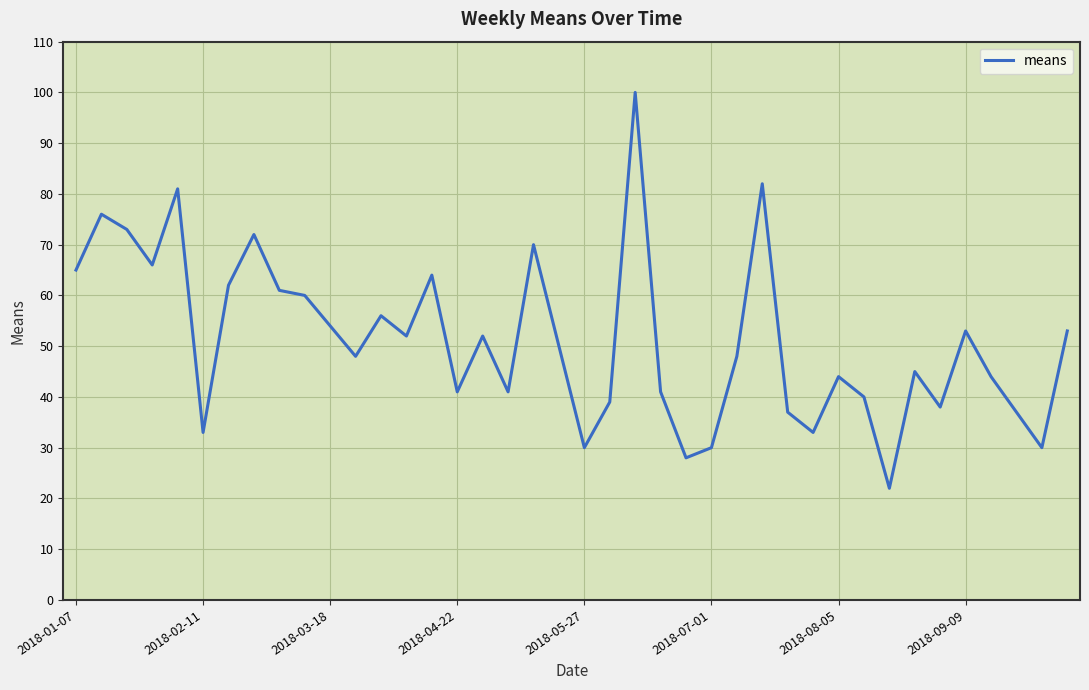

What is the difference between the maximum and minimum values?

78